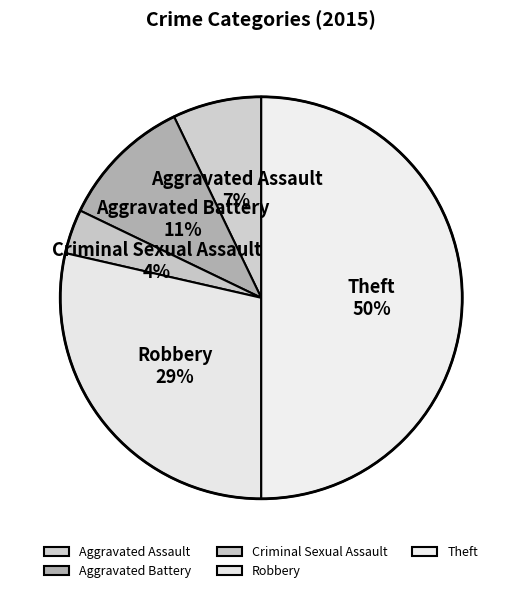

How many slices are in this pie chart?

5